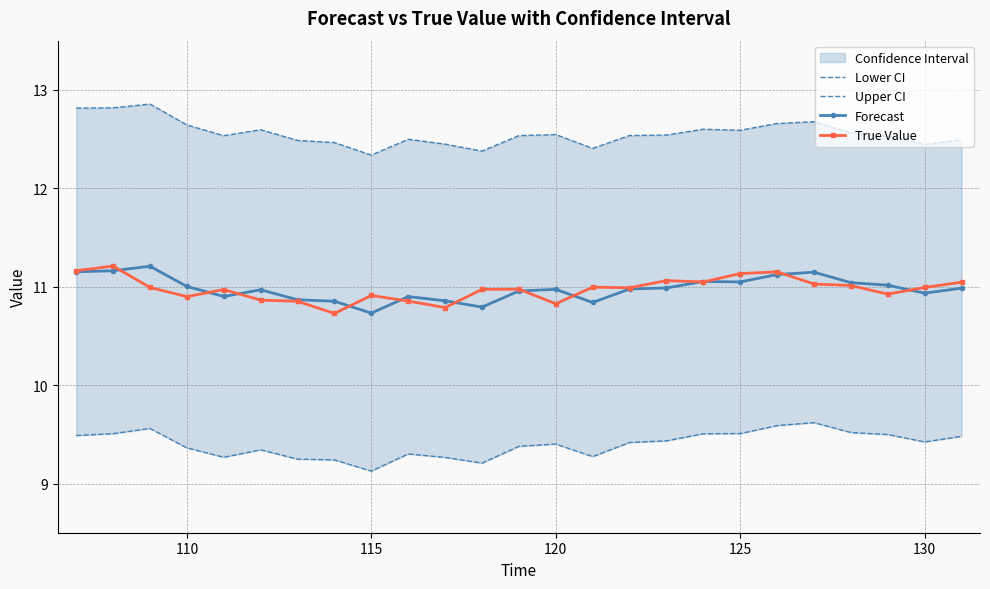

What is the minimum value for Forecast?

10.7